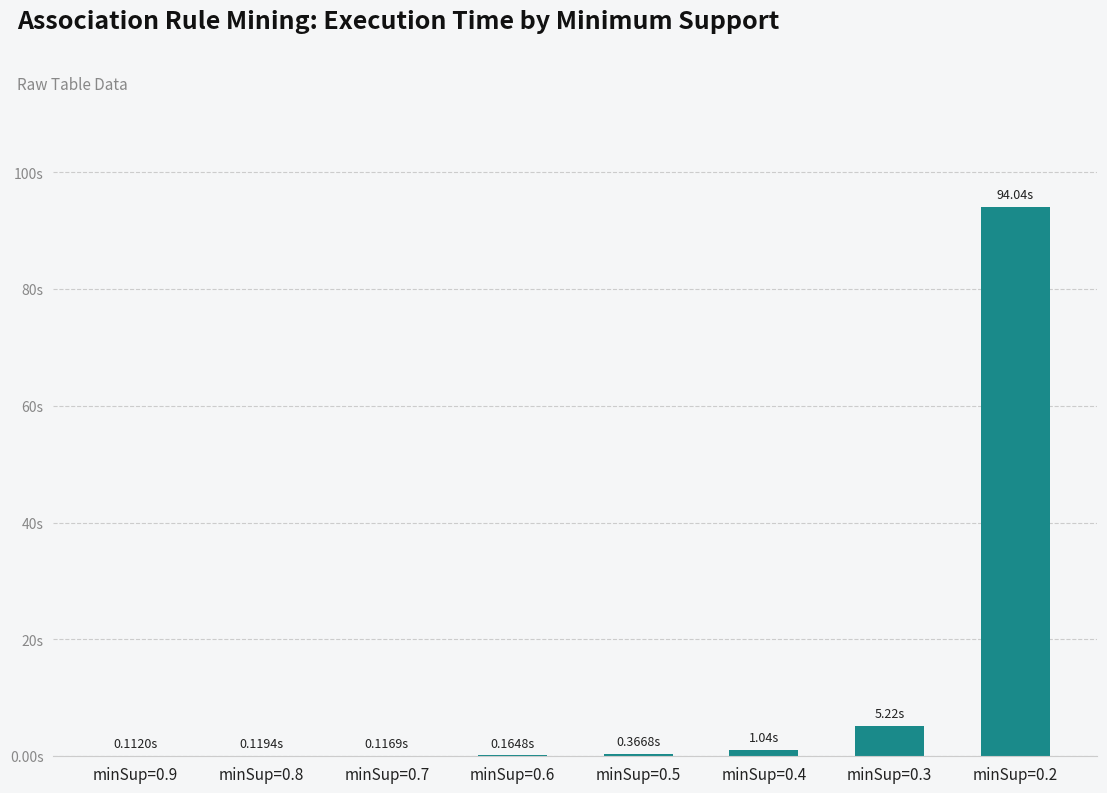

List the labels in order of value, smallest first.

minSup=0.9, minSup=0.7, minSup=0.8, minSup=0.6, minSup=0.5, minSup=0.4, minSup=0.3, minSup=0.2